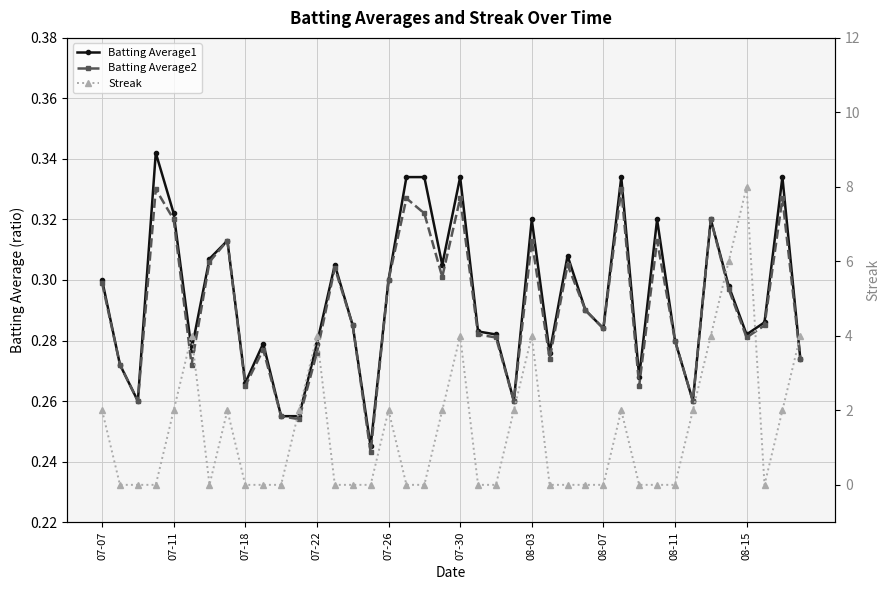

The Batting Average1 series shows 0.3 at 07-30. True or false?

True